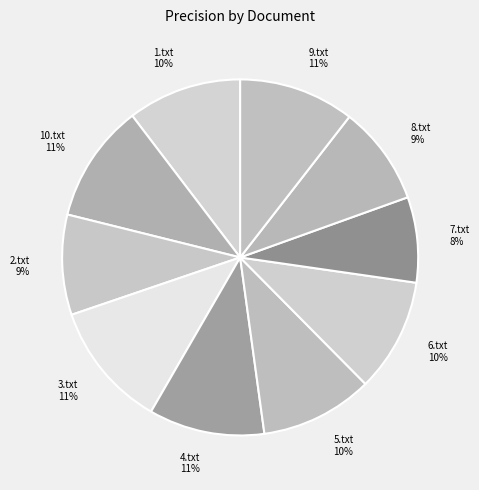

Which has a higher value, 2.txt or 6.txt?

6.txt